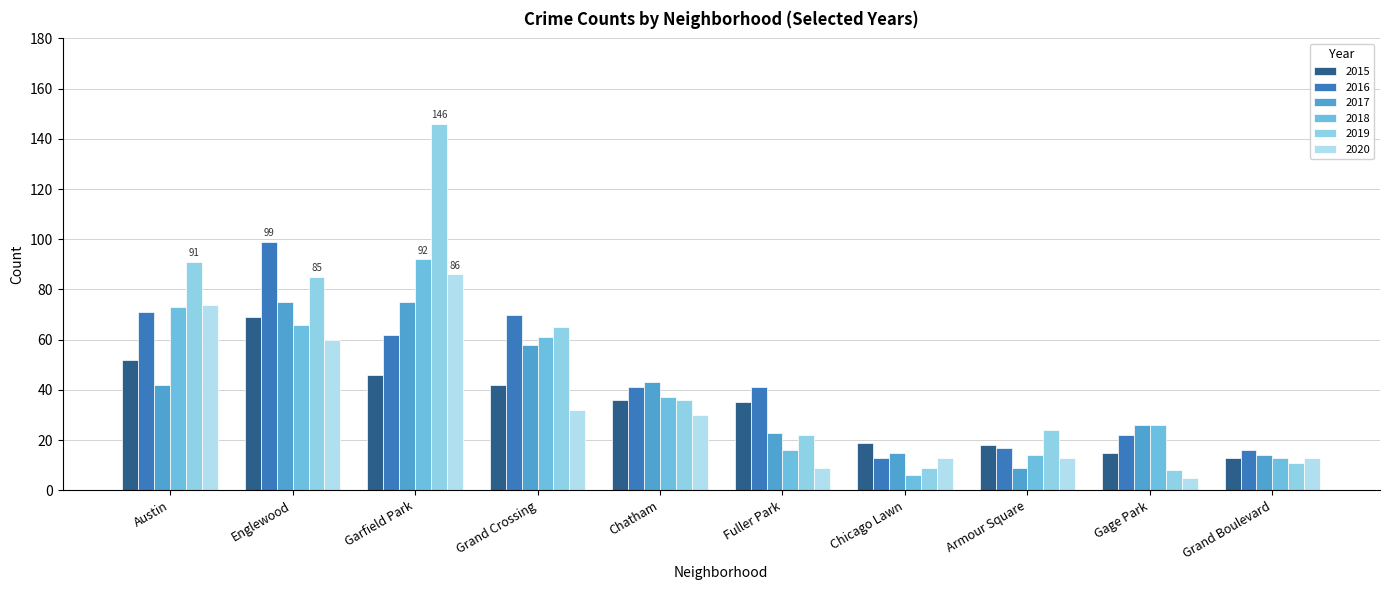

How many series are shown in this chart?

6